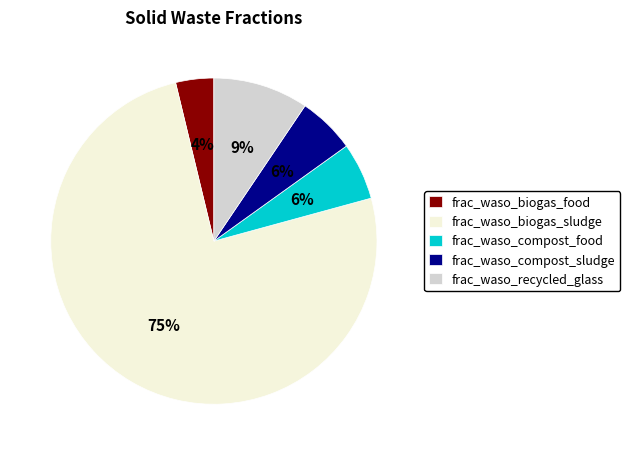

What is the smallest slice in the pie chart?

frac_waso_biogas_food